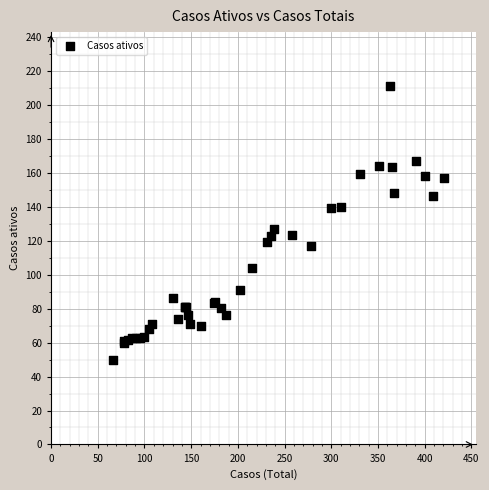

What Y value in the scatter plot is closest to 130?

127.0